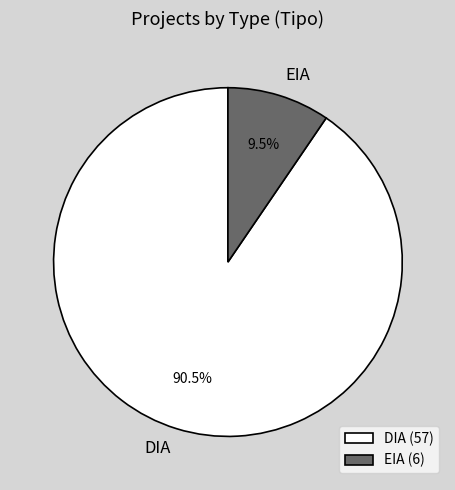

Which slice is the largest?

DIA